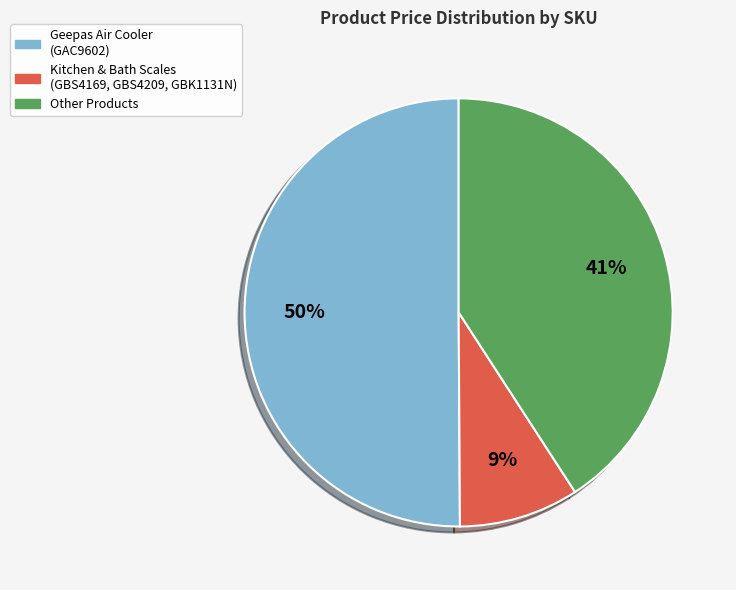

To the nearest percent, what is the average slice percentage?

33%